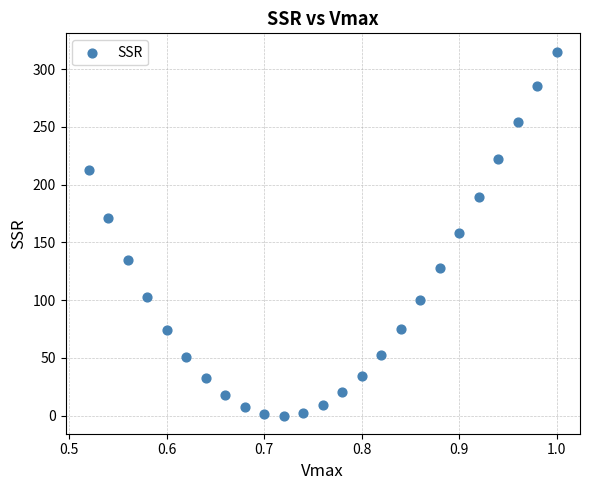

What is the range of X values (max minus min)?

0.5